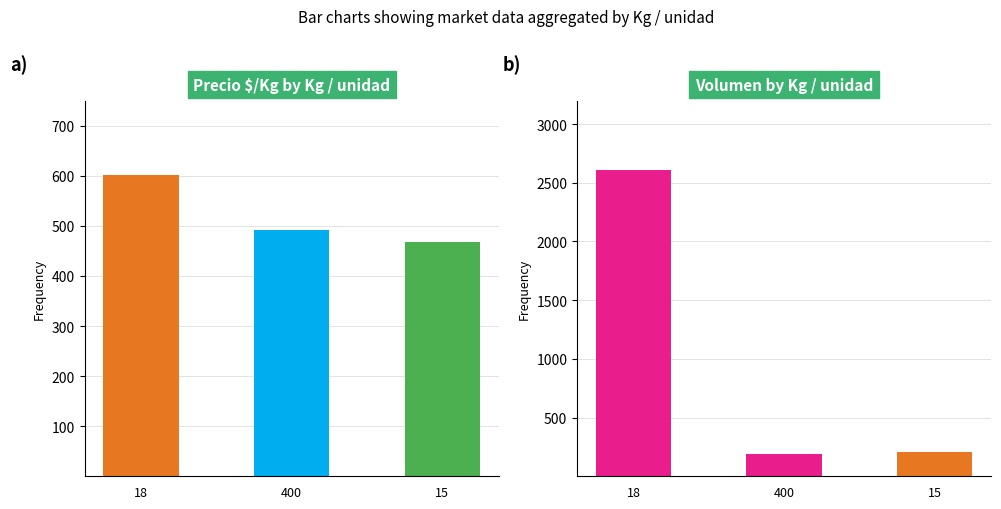

How many values in the Volumen series are below 205?

1